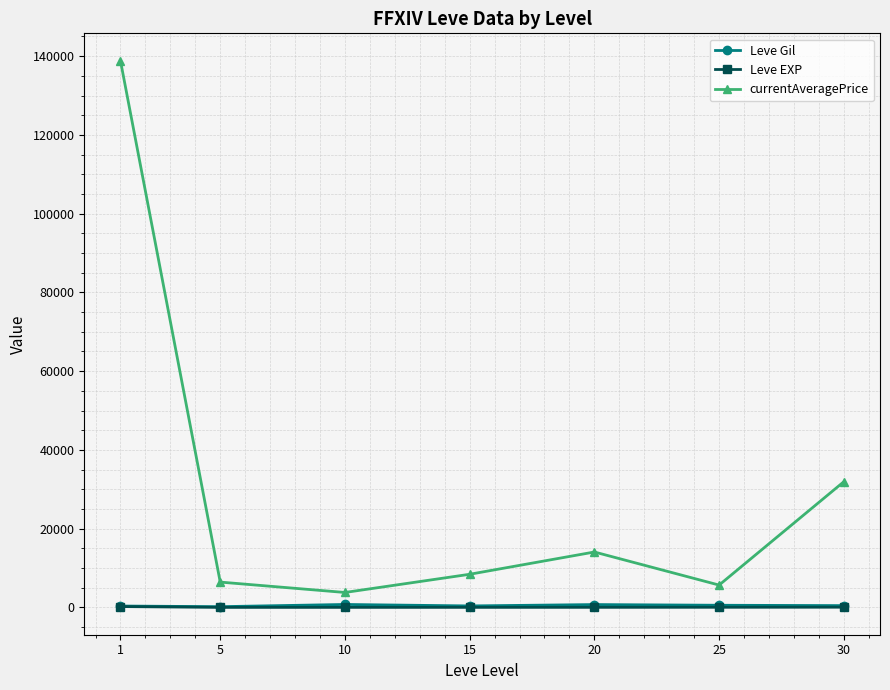

How many data points in Leve EXP are less than 18?

3